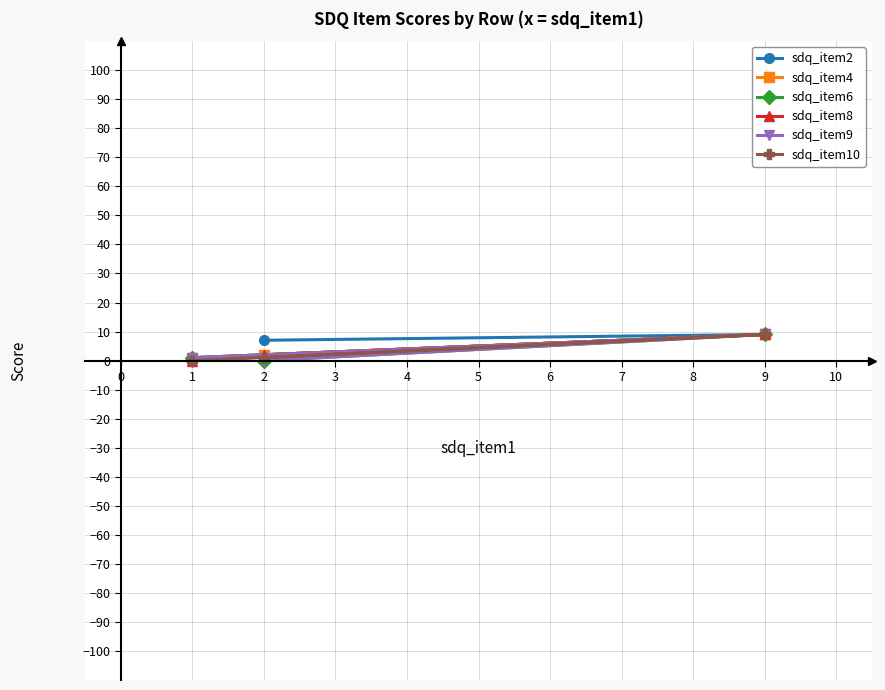

Does the chart have visible grid lines?

Yes